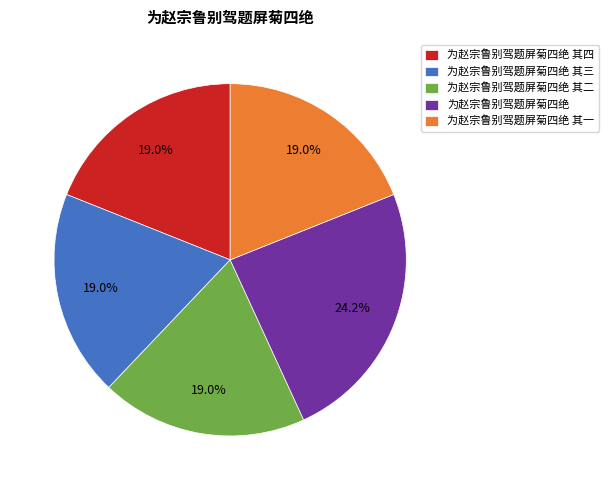

Between 为赵宗鲁别驾题屏菊四绝 and 为赵宗鲁别驾题屏菊四绝 其三, which is larger?

为赵宗鲁别驾题屏菊四绝